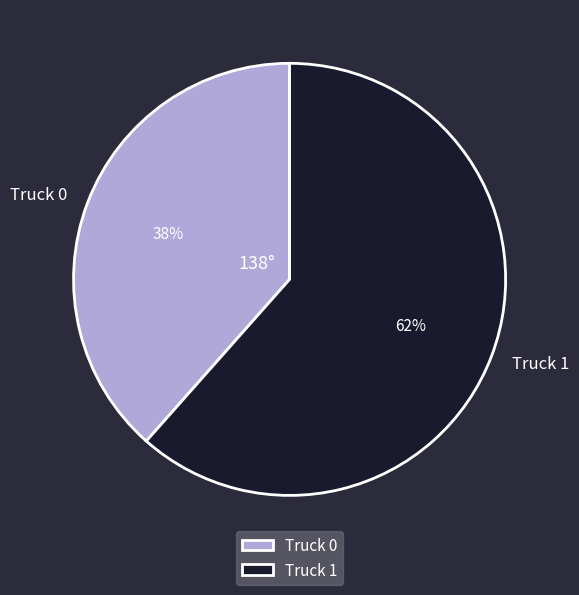

Rank the categories by value from highest to lowest.

Truck 1, Truck 0